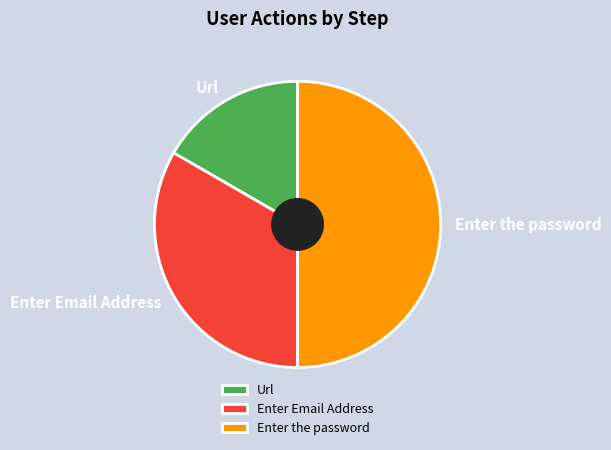

Approximately how many times larger is the value at Url compared to Enter Email Address?

0.5